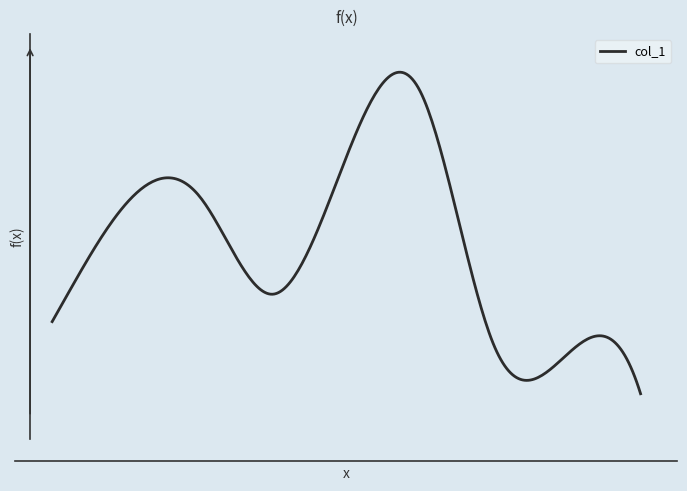

Does the chart display data point markers on the line(s)?

No